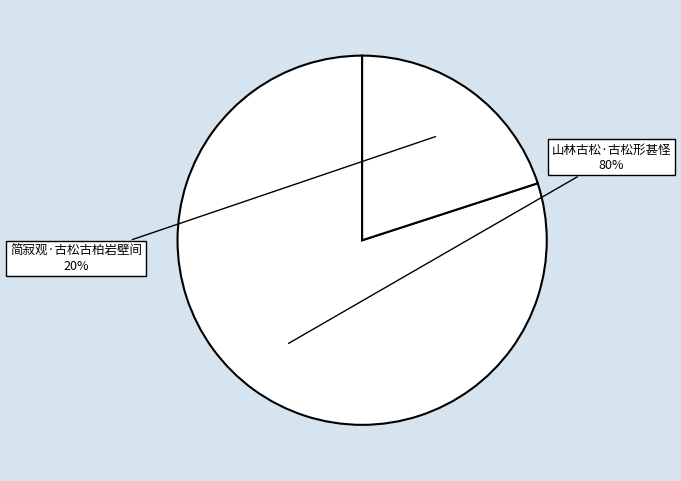

How many slices are in this pie chart?

2